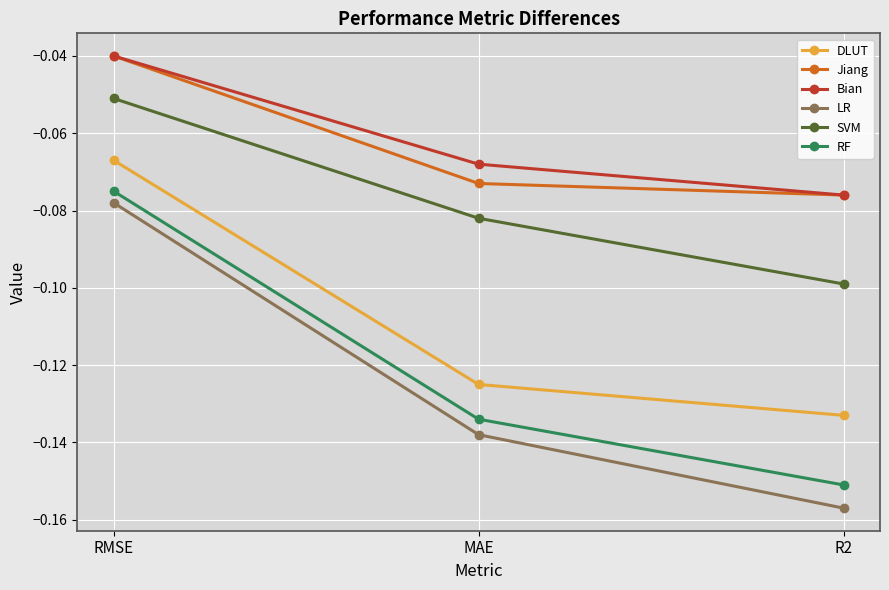

Count the number of categories in the chart.

3